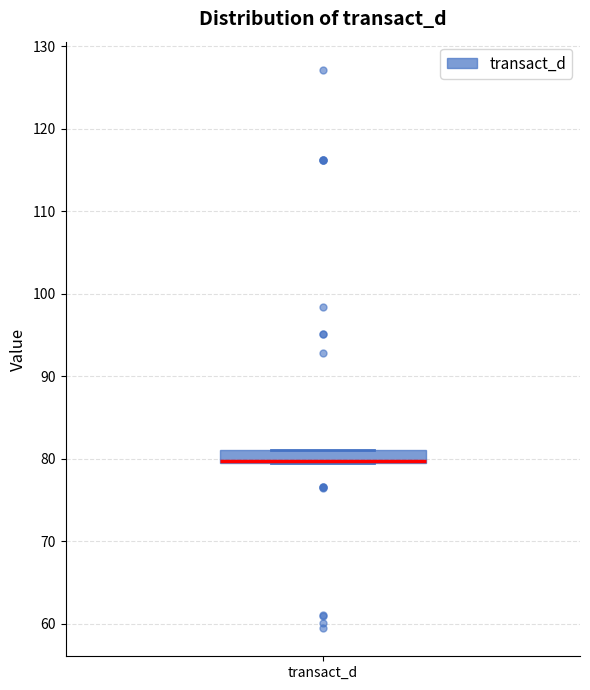

Read this box plot against the y-axis: the position of the median line, the range covered by the box, and the ends of both whiskers. The values are not printed on the chart, so give them approximately, as read against the axis.

median 80, box 79 to 81, whiskers 79 to 81